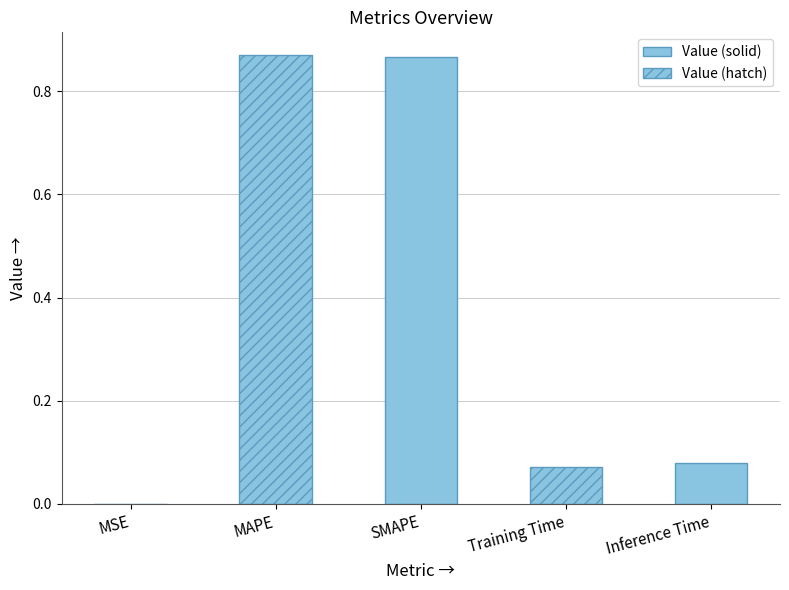

True or false: the data shows 0.1 at Inference Time.

True